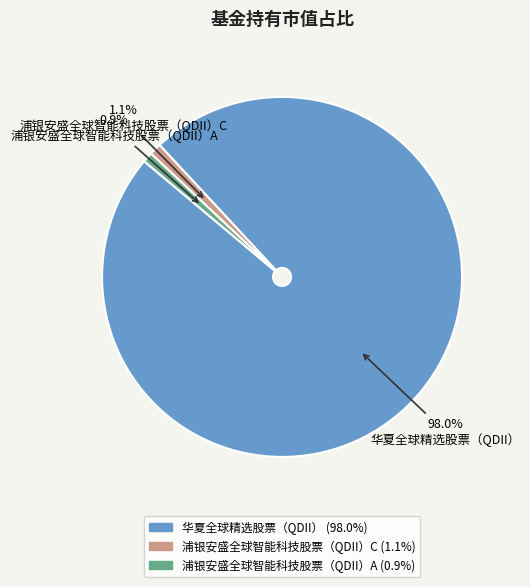

To the nearest percent, what is the average slice percentage?

33%